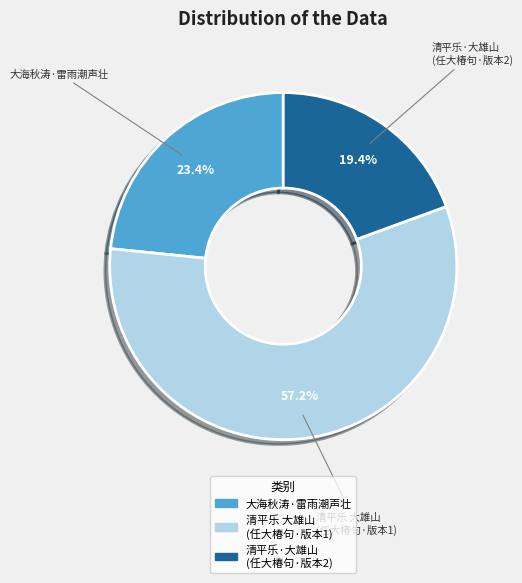

How many slices are in this pie chart?

3